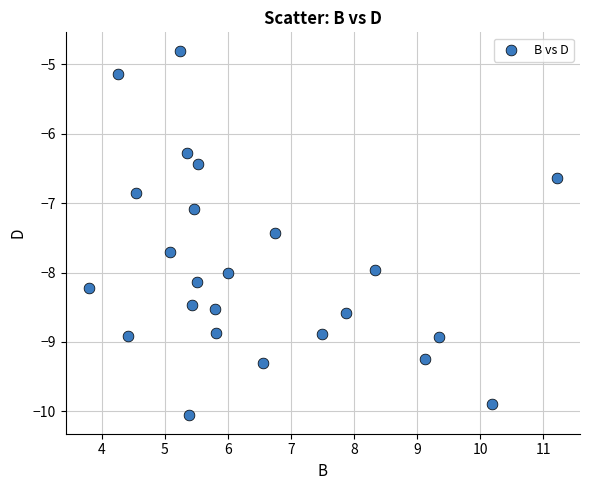

What is the range of Y values (max minus min)?

5.3